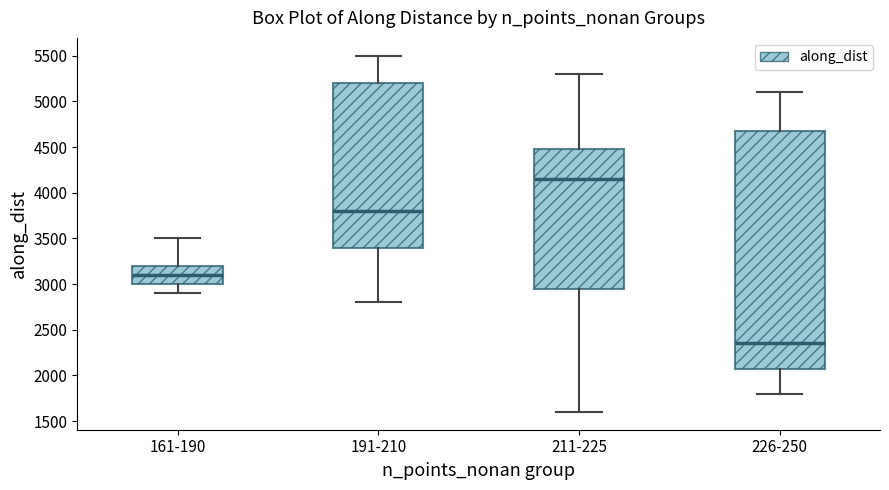

Which box's median line is the lowest?

226-250